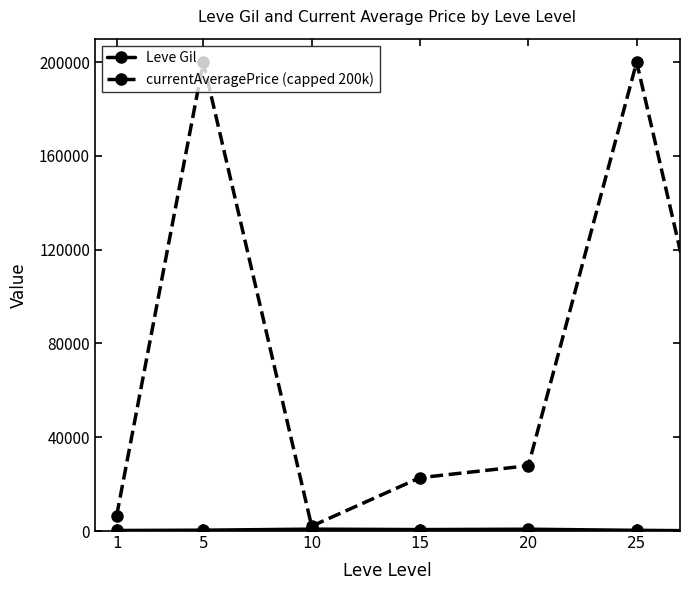

What is the value of the currentAveragePrice (capped 200k) point at the 2nd from the left?

200000.0